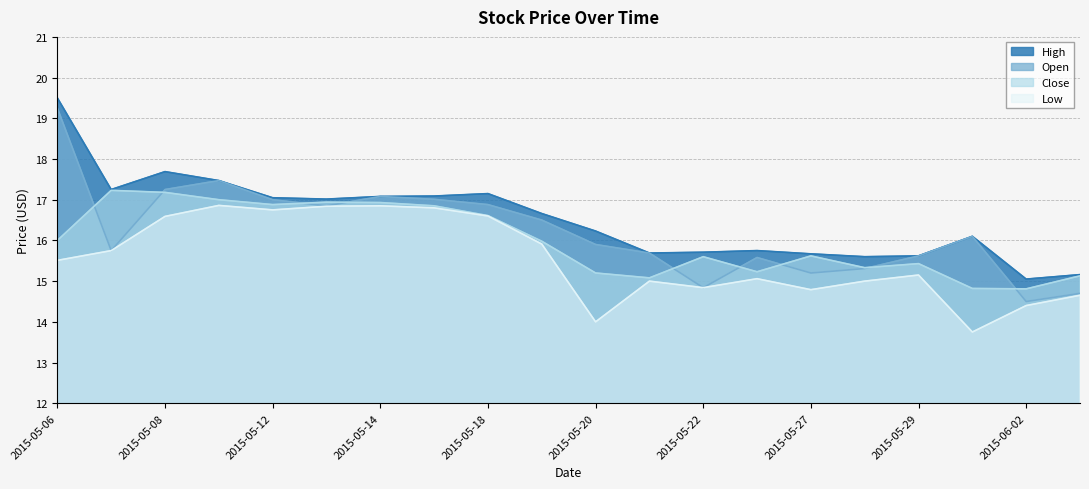

Which series changed the most between 2015-05-27 and 2015-06-02?

Close